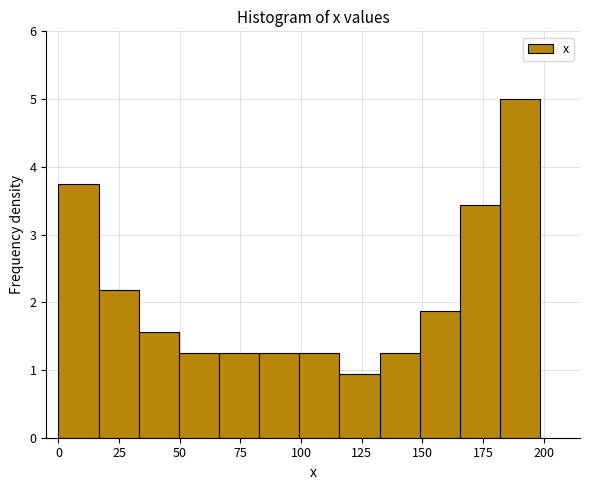

Around what value on the x-axis is the tallest bar? Give the approximate position of its centre, as read against the axis.

190